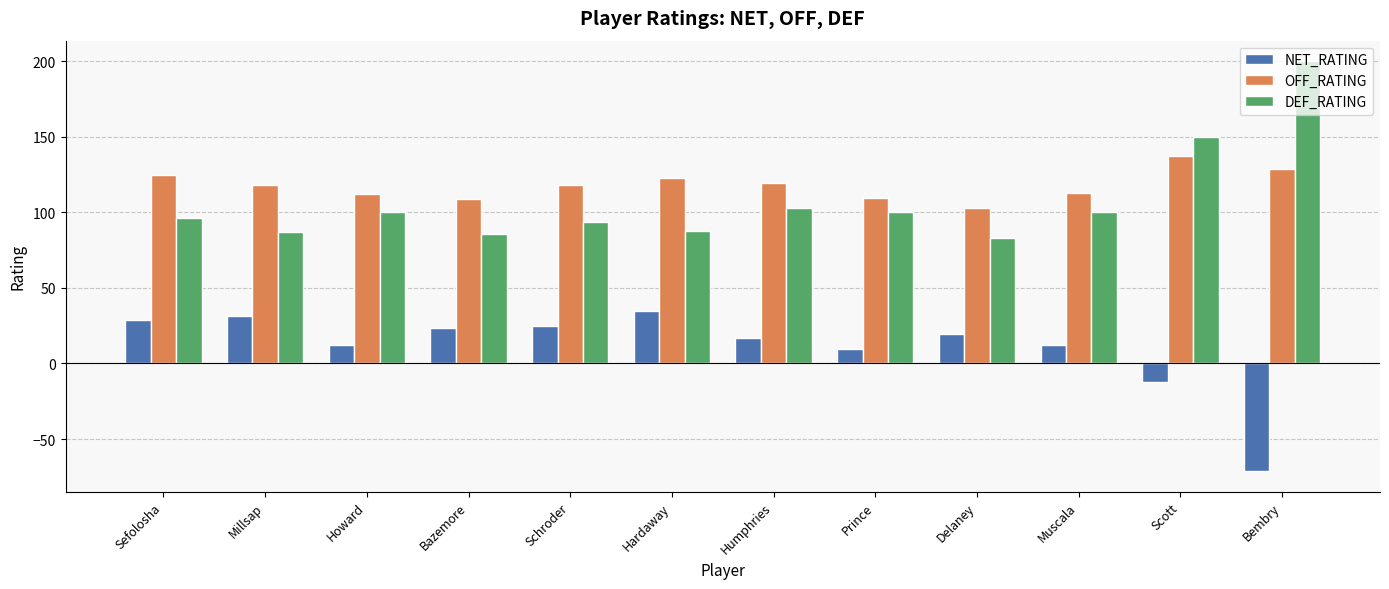

What is the maximum value for OFF_RATING?

137.5